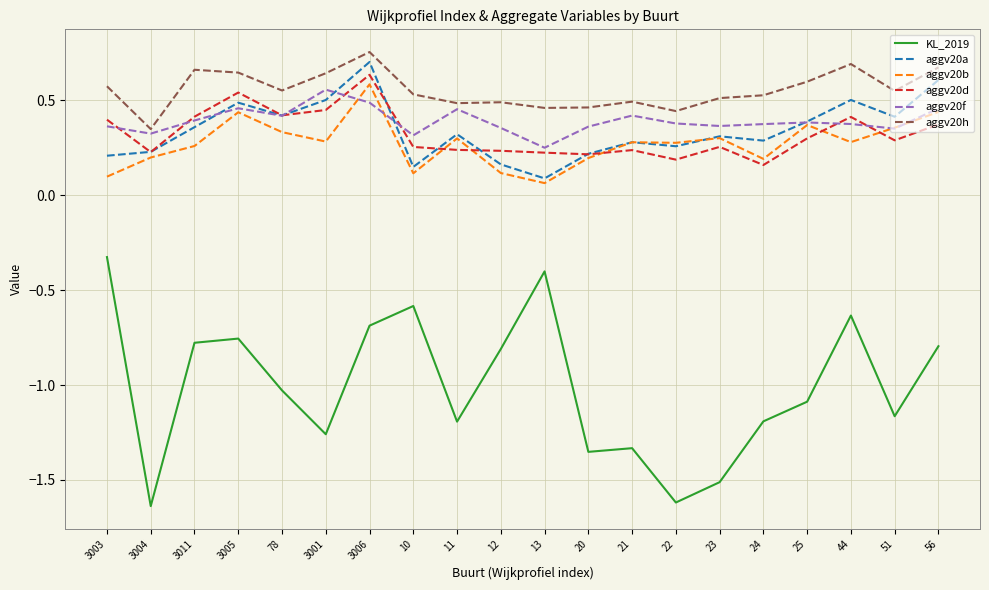

Rank the series by their maximum value, from highest to lowest.

aggv20h, aggv20a, aggv20d, aggv20b, aggv20f, KL_2019